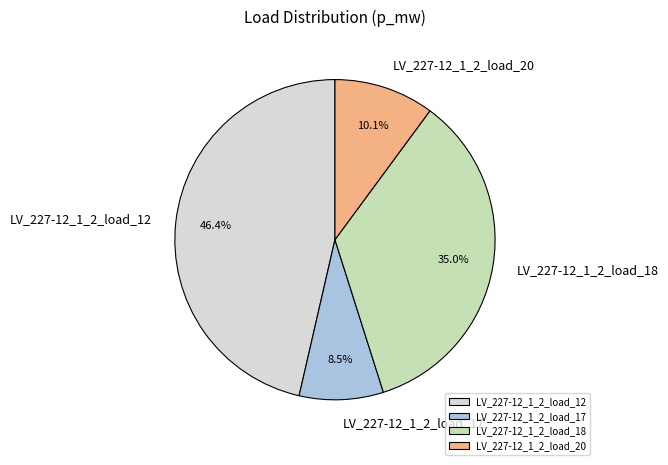

How much of the chart is everything except LV_227-12_1_2_load_18?

65.0%